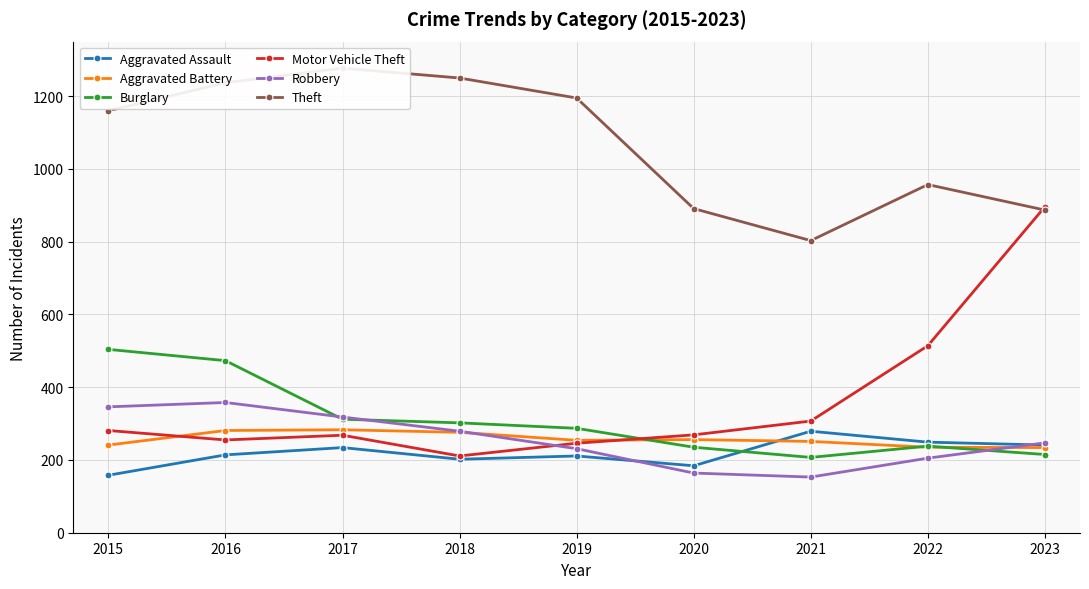

The Burglary series shows 99 at 2018. True or false?

False